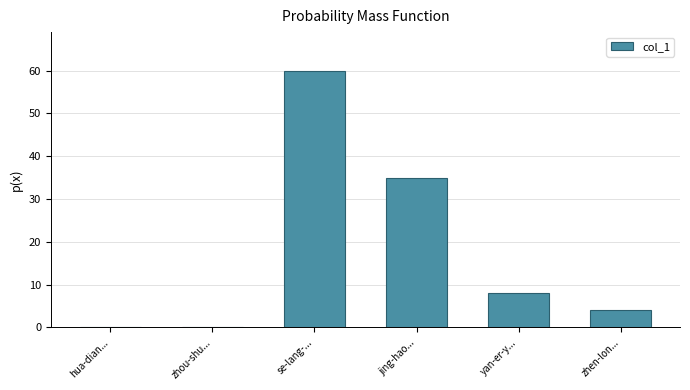

What is the change in value from zhou-shu... to yan-er-y...?

+8